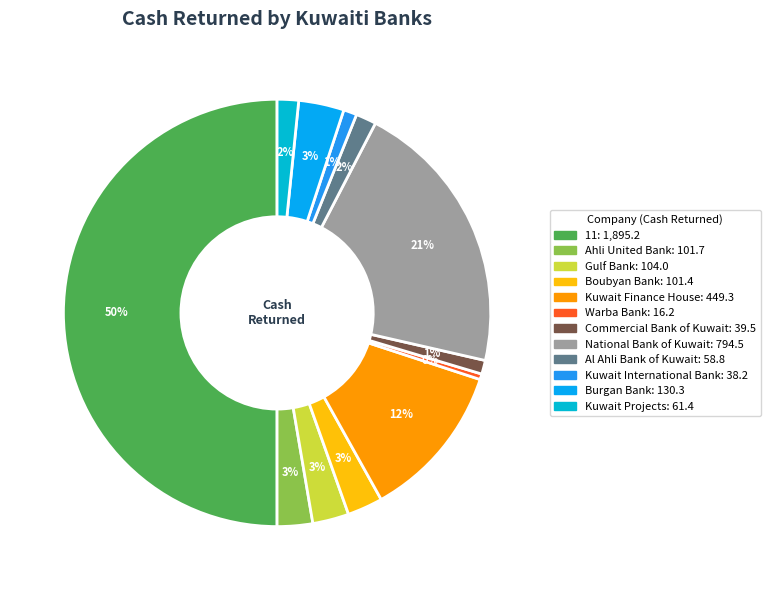

Which category has the smallest portion of the pie?

Warba Bank